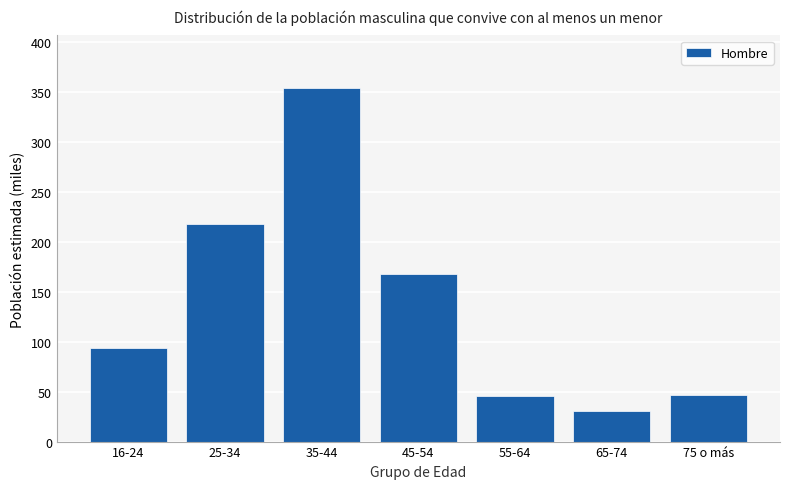

Which has a higher value, 65-74 or 55-64?

55-64